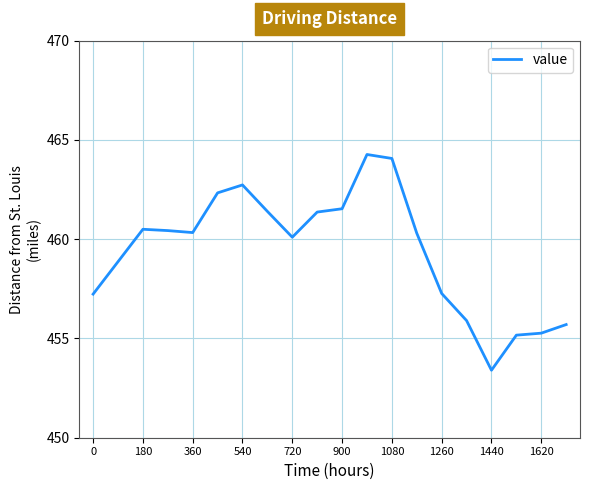

What is the difference between the maximum and minimum values?

10.9